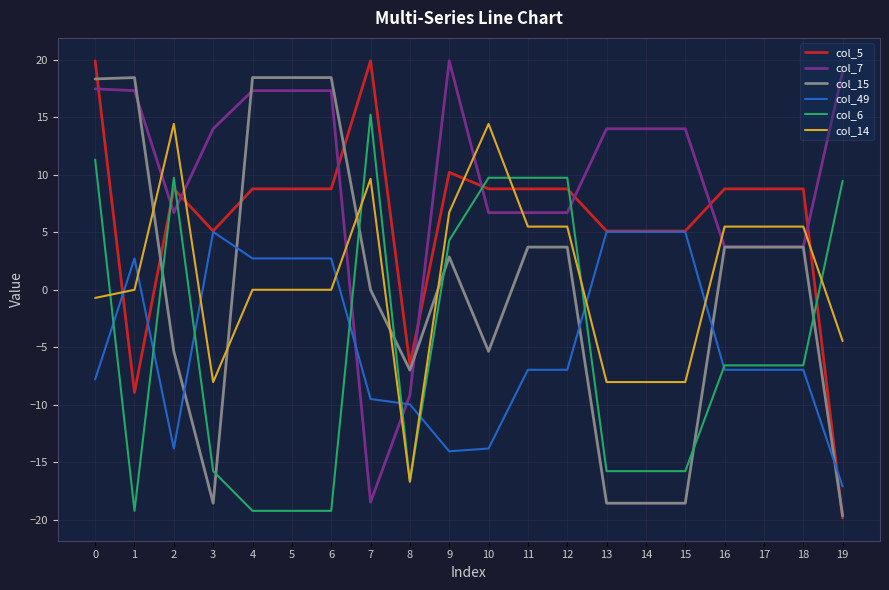

Between 11 and 18, which series saw the biggest shift?

col_6